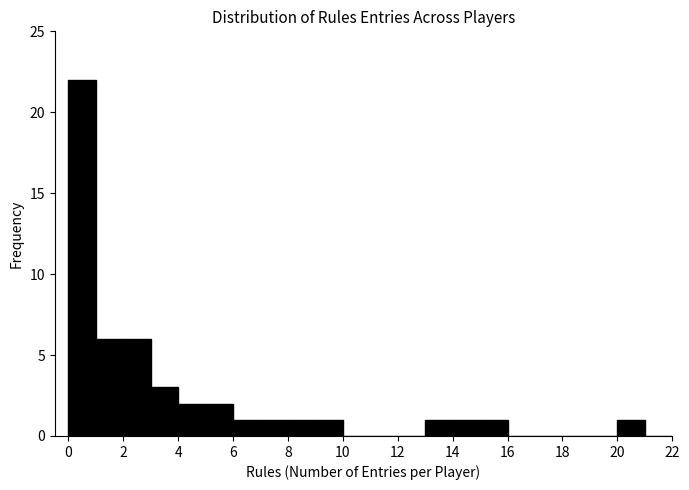

Reading left to right, transcribe this chart: for each bar, give the range it covers on the x-axis and its height. The values are not printed on the chart, so give them approximately, as read against the axis.

0 to 1: 22
1 to 2: 6
2 to 3: 6
3 to 4: 3
4 to 5: 2
5 to 6: 2
6 to 7: 1
7 to 8: 1
8 to 9: 1
9 to 10: 1
10 to 11: 0
11 to 12: 0
12 to 13: 0
13 to 14: 1
14 to 15: 1
15 to 16: 1
16 to 17: 0
17 to 18: 0
18 to 19: 0
19 to 20: 0
20 to 21: 1
21 to 22: 0